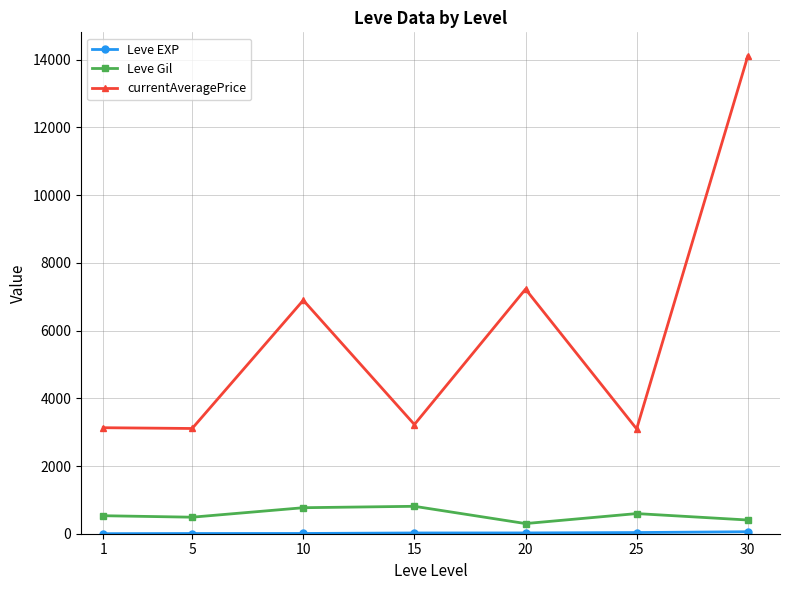

Which series has the largest total across all categories?

currentAveragePrice